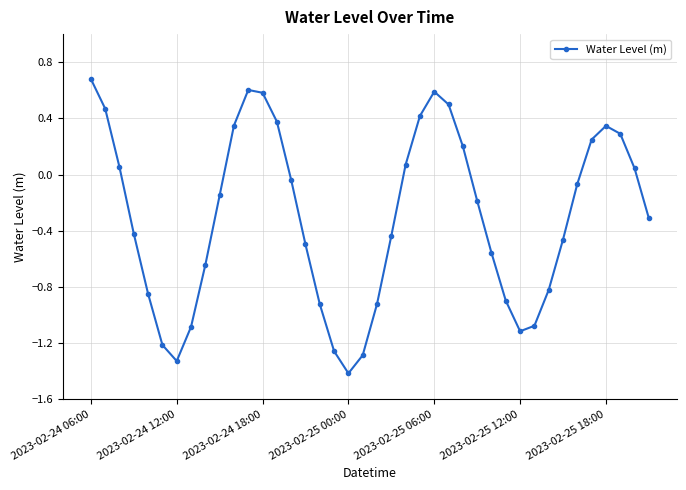

What is the greatest value displayed?

0.7